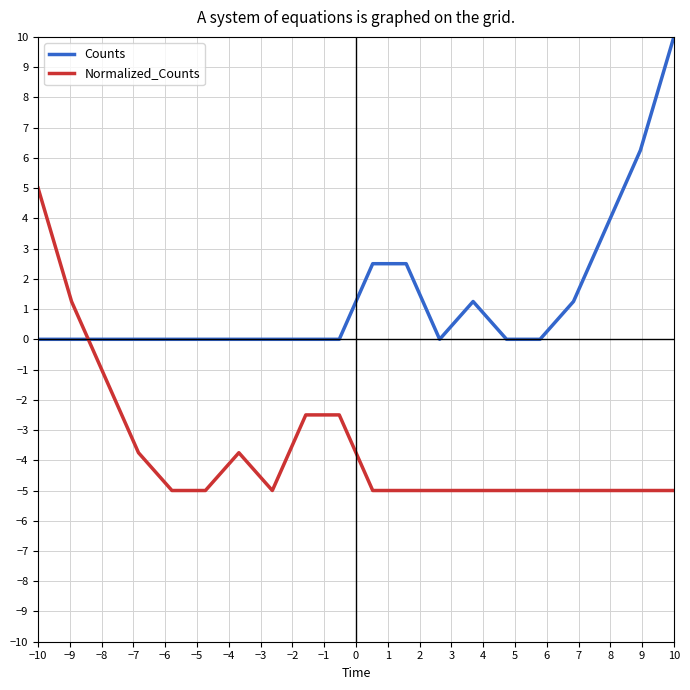

What are all the series names shown in the legend?

Counts, Normalized_Counts